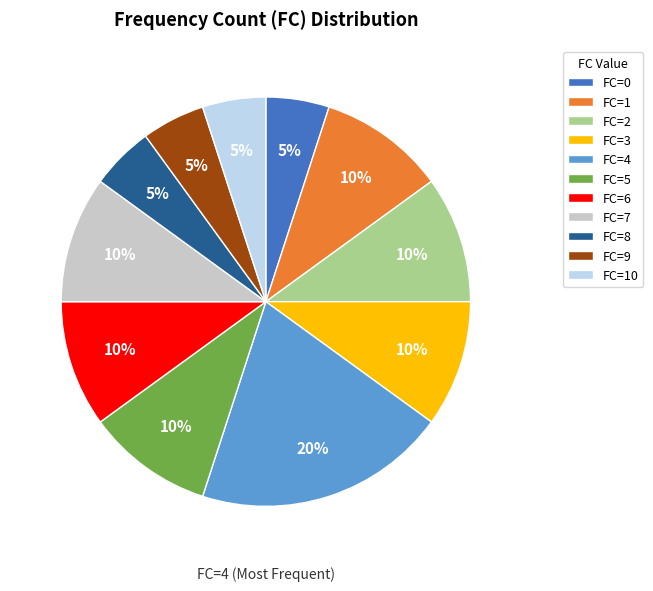

What percentage is the FC=9 slice, to the nearest percent?

5%